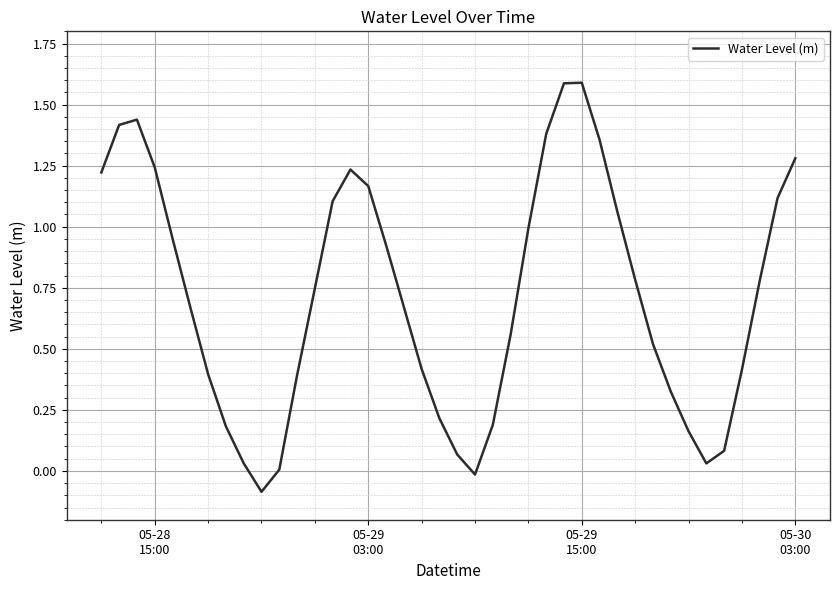

How many lines are shown in the chart?

1